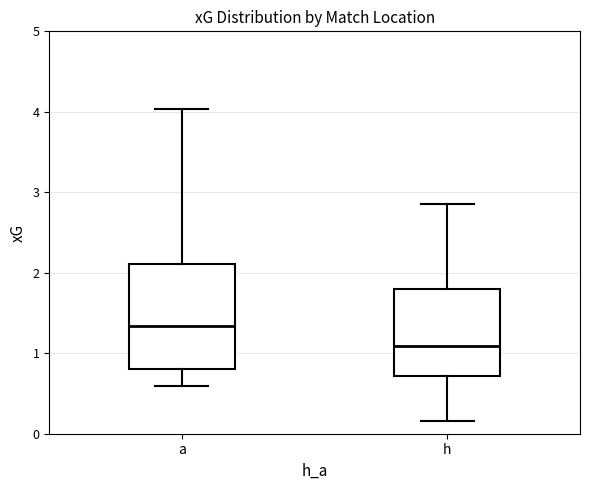

Where is the upper edge of the box for a on the y-axis? The values are not printed on the chart, so give them approximately, as read against the axis.

2.1